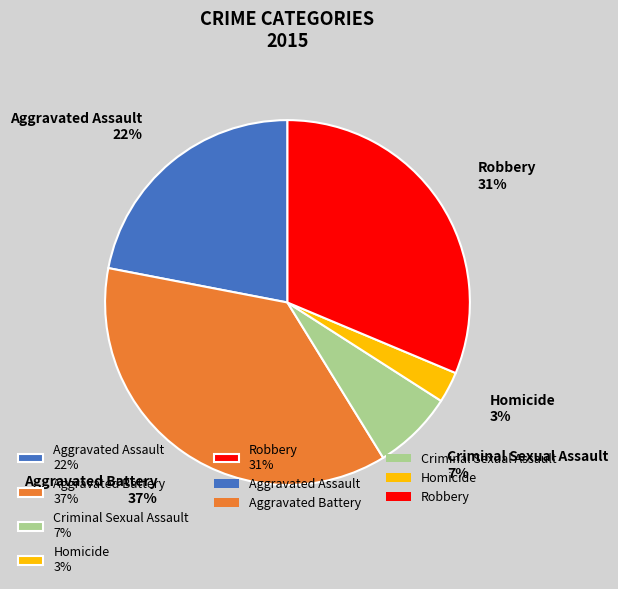

To the nearest percent, what percentage of the pie is Robbery?

31%